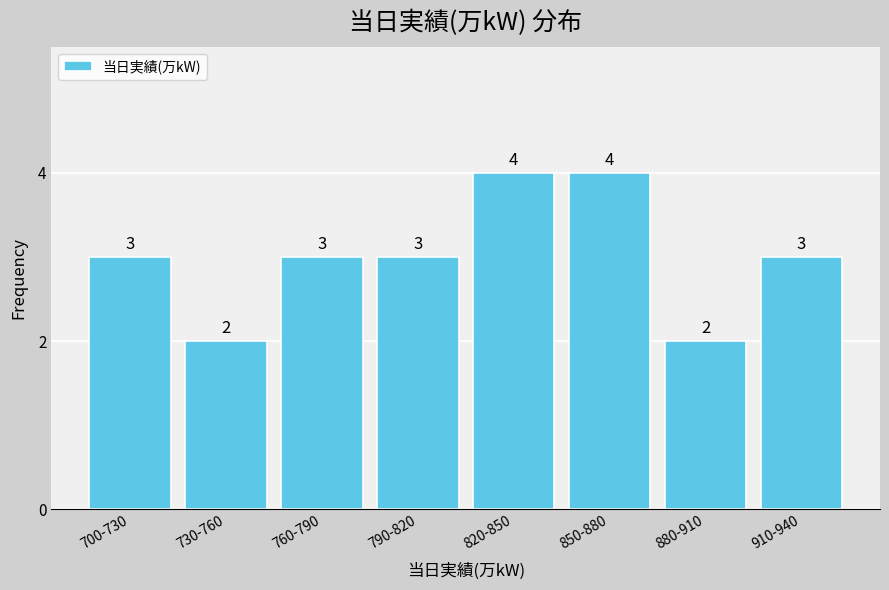

Reading left to right, extract all data points from this chart.

700-730=3	730-760=2	760-790=3	790-820=3	820-850=4	850-880=4	880-910=2	910-940=3